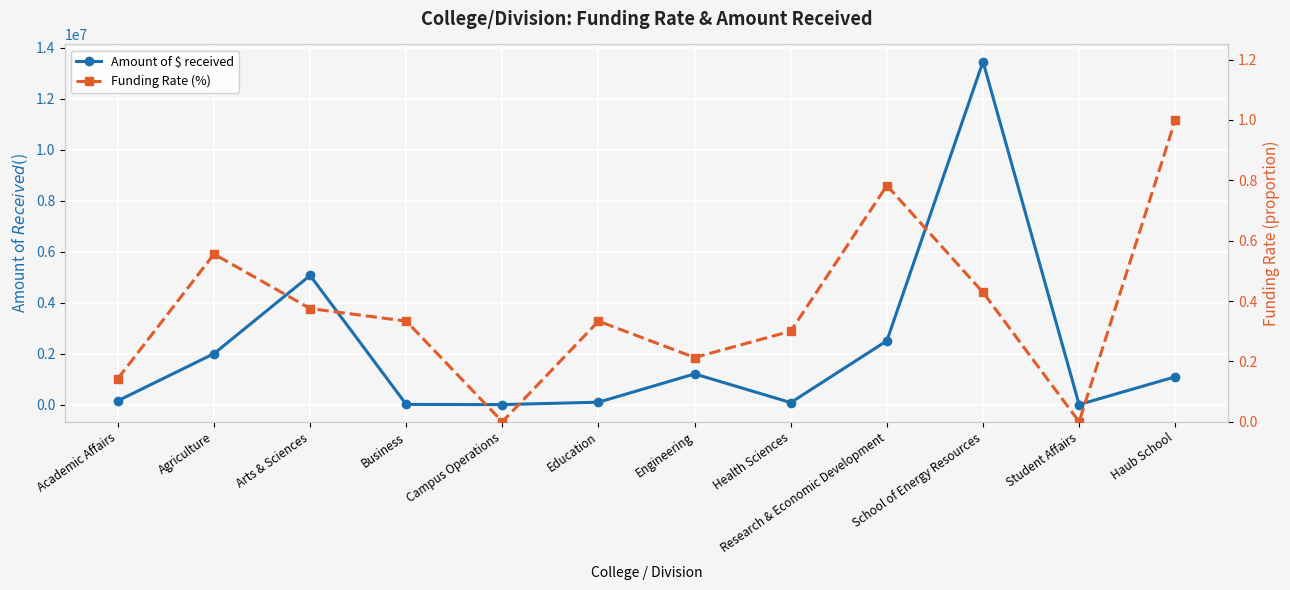

What are all the series names shown in the legend?

Amount of $ received, Funding Rate (%)